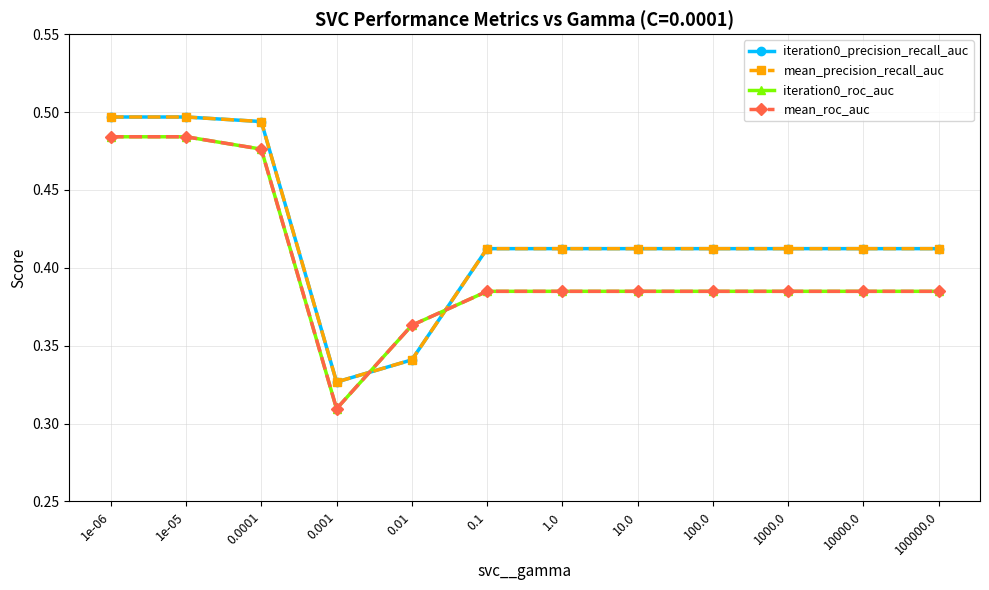

Read the mean_roc_auc value at 10000.0.

0.4